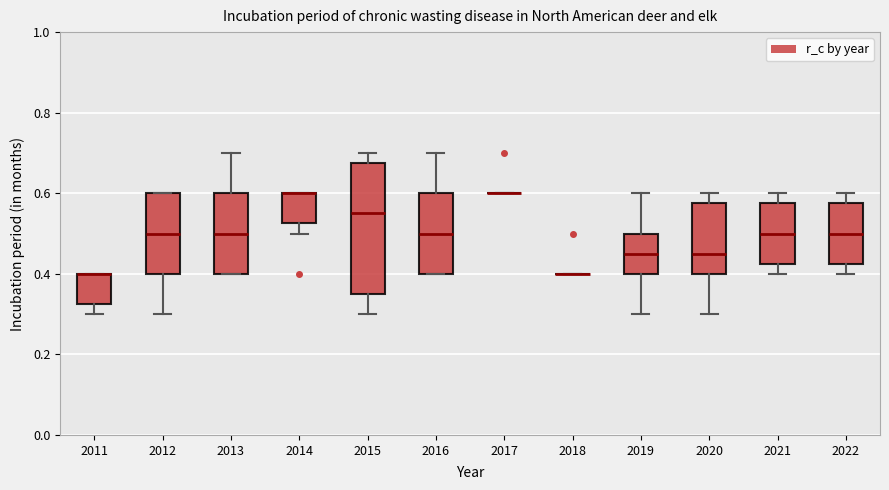

Reading left to right, read every box against the y-axis: the position of its median line, the range the box covers, and the ends of its whiskers. The values are not printed on the chart, so give them approximately, as read against the axis.

2011: median 0.40 (drawn on the box's upper edge), box 0.32 to 0.40, whiskers 0.30 to 0.40
2012: median 0.50, box 0.40 to 0.60, whiskers 0.30 to 0.60
2013: median 0.50, box 0.40 to 0.60, whiskers 0.40 to 0.70
2014: median 0.60 (drawn on the box's upper edge), box 0.52 to 0.60, whiskers 0.50 to 0.60
2015: median 0.56, box 0.36 to 0.68, whiskers 0.30 to 0.70
2016: median 0.50, box 0.40 to 0.60, whiskers 0.40 to 0.70
2017: box collapsed to a line at 0.60, whiskers 0.60 to 0.60
2018: box collapsed to a line at 0.40, whiskers 0.40 to 0.40
2019: median 0.46, box 0.40 to 0.50, whiskers 0.30 to 0.60
2020: median 0.46, box 0.40 to 0.58, whiskers 0.30 to 0.60
2021: median 0.50, box 0.42 to 0.58, whiskers 0.40 to 0.60
2022: median 0.50, box 0.42 to 0.58, whiskers 0.40 to 0.60